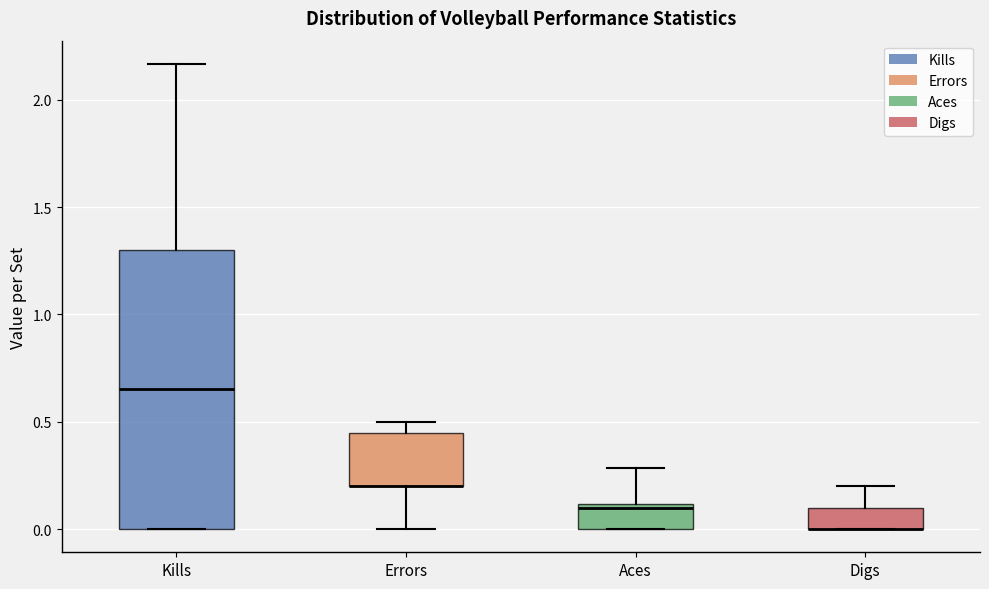

Reading left to right, transcribe this box plot: for each box, give where its median line is, the range the box spans, and where its two whiskers end, as read against the y-axis. The values are not printed on the chart, so give them approximately, as read against the axis.

Kills: median 0.65, box 0.00 to 1.30, whiskers 0.00 to 2.15
Errors: median 0.20 (drawn on the box's lower edge), box 0.20 to 0.45, whiskers 0.00 to 0.50
Aces: median 0.10 (just below the box's upper edge), box 0.00 to 0.10, whiskers 0.00 to 0.30
Digs: median 0.00 (drawn on the box's lower edge), box 0.00 to 0.10, whiskers 0.00 to 0.20